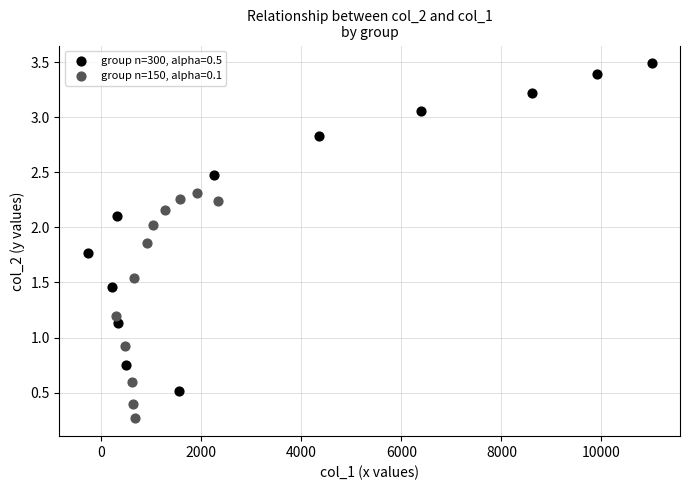

Which series contains the lowest Y value?

group n=150, alpha=0.1